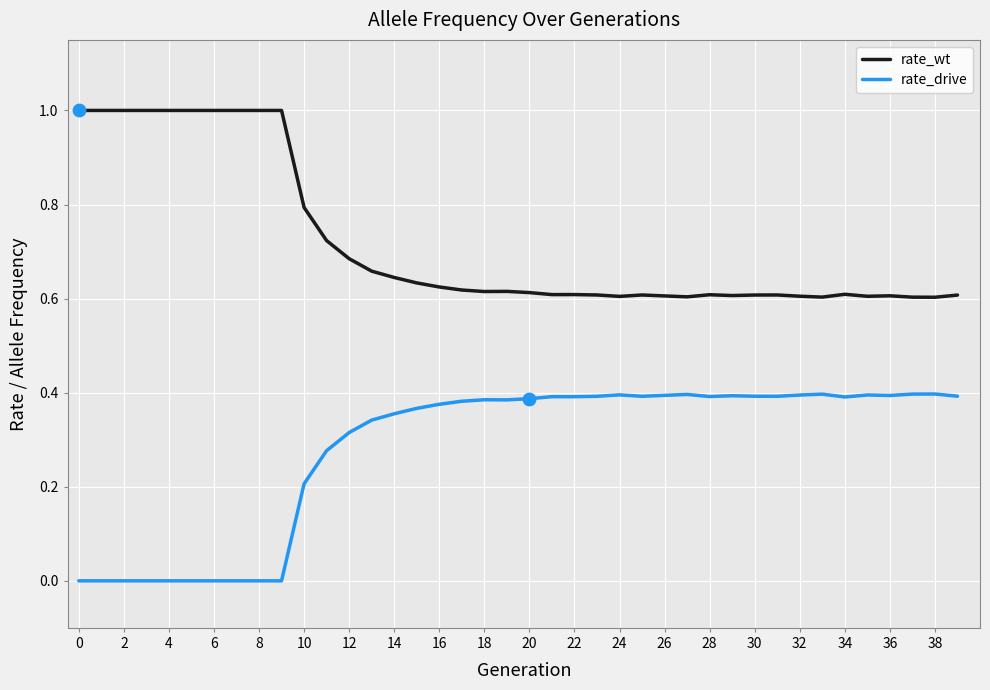

True or false: rate_wt and rate_drive intersect in this chart.

False